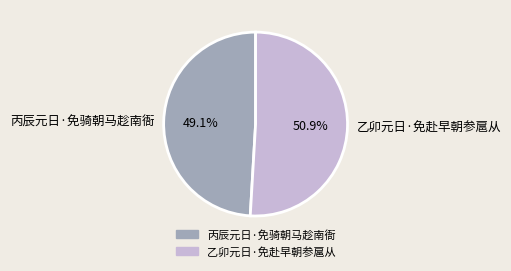

Which category accounts for the majority?

乙卯元日·免赴早朝参扈从